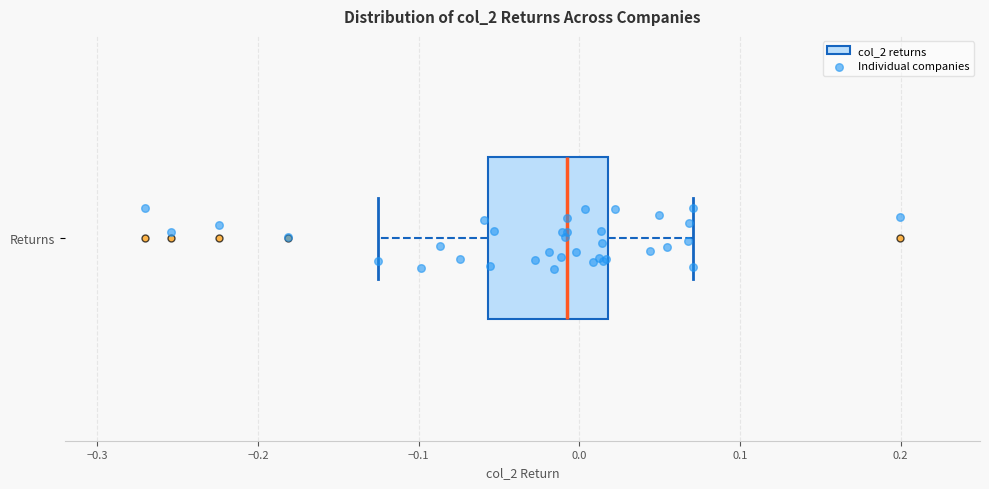

Read this box plot against the x-axis: the position of the median line, the range covered by the box, and the ends of both whiskers. The values are not printed on the chart, so give them approximately, as read against the axis.

median -0.01, box -0.06 to 0.02, whiskers -0.13 to 0.07